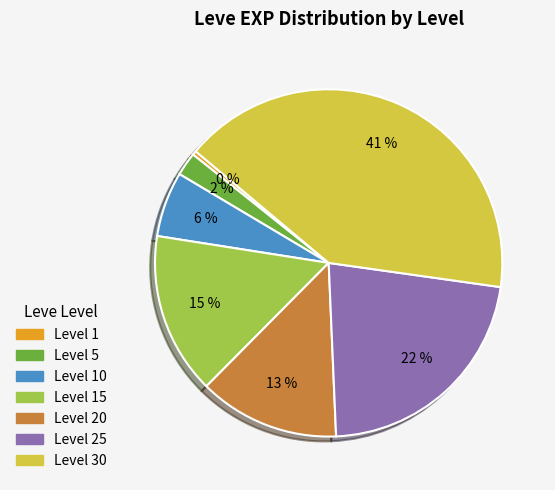

Is there a majority slice in this chart?

No